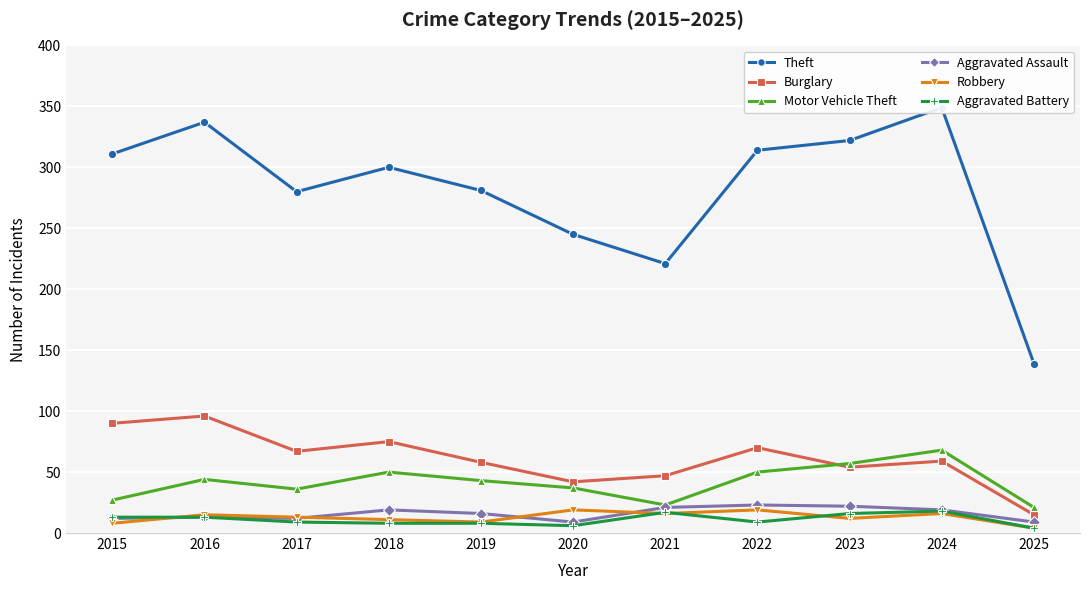

Which has a higher value, 2016 or 2017?

2016